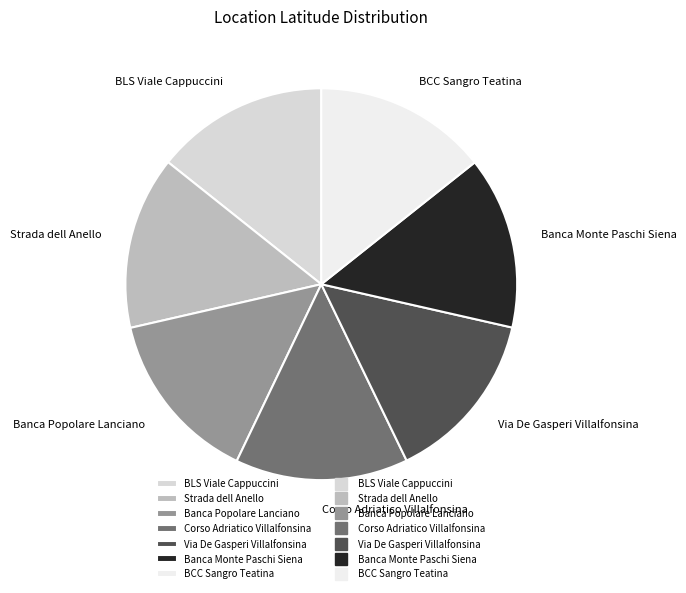

Is there a majority slice in this chart?

No